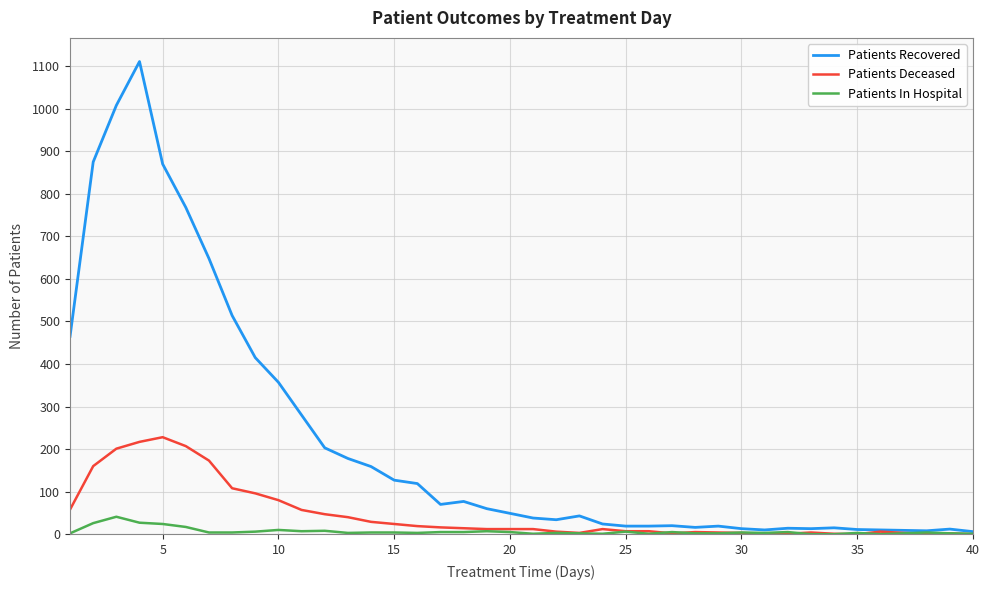

What is the maximum value for Patients Deceased?

228